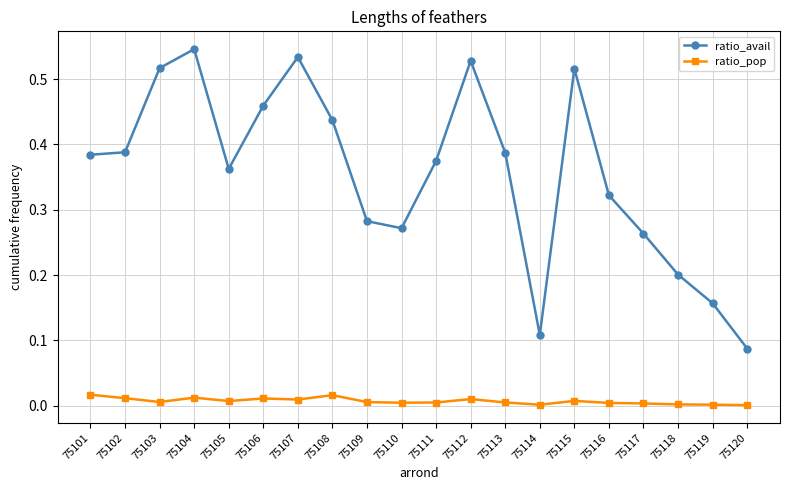

Which series has the largest range (max minus min)?

ratio_avail